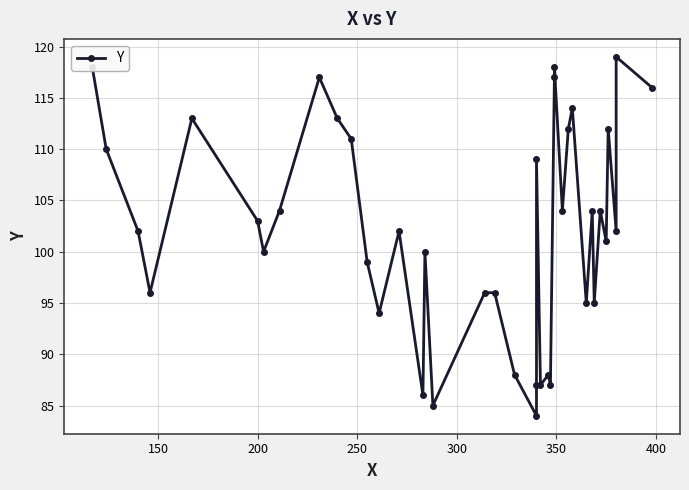

What is the average value?

102